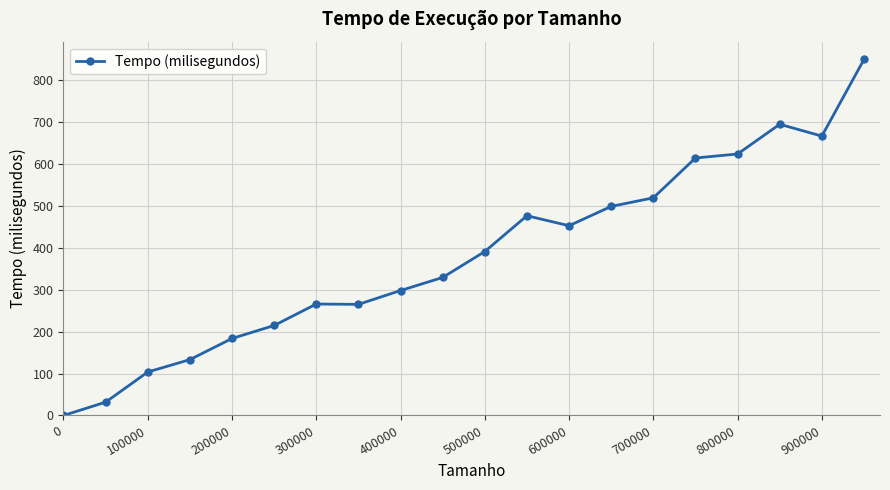

What is the value of the 18th point from the left?

694.0